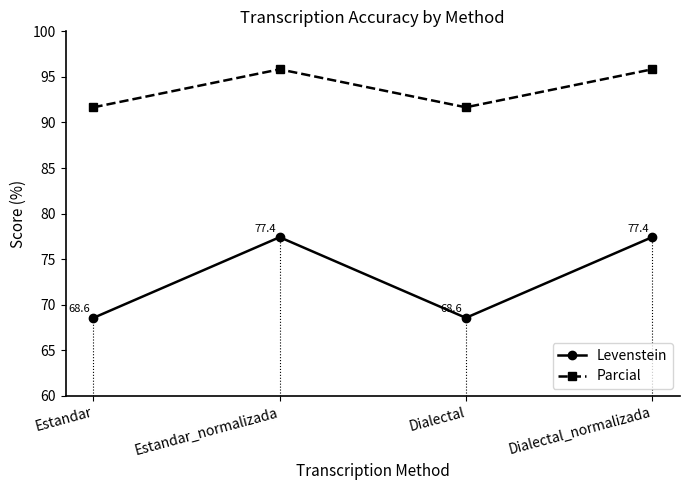

How many data points in Levenstein are above 77?

2